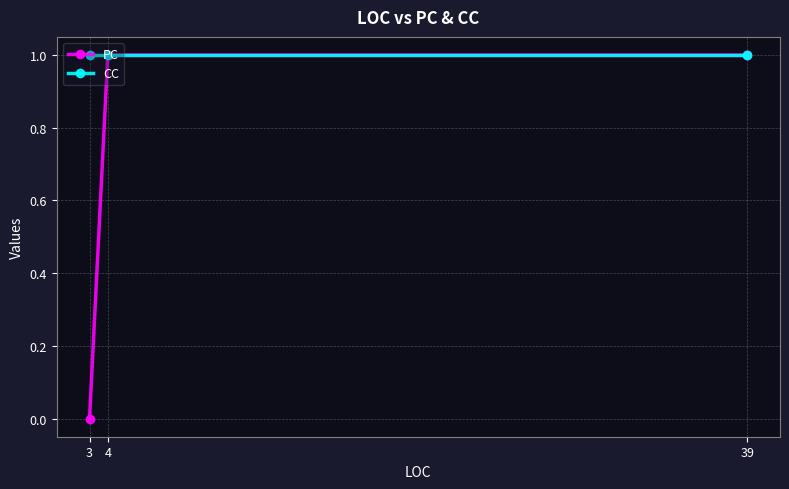

What is the spread (max minus min) of values at 3?

1